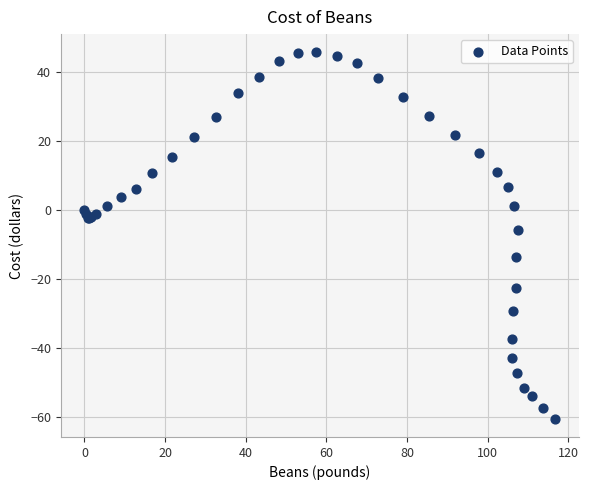

What Y value in the scatter plot is closest to -7?

-5.7